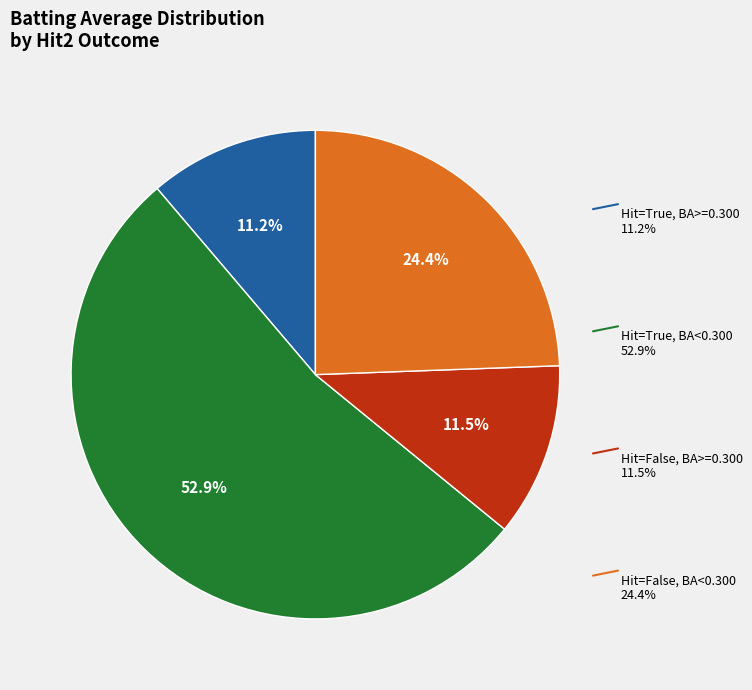

Is there any slice that represents more than half of the pie?

Yes